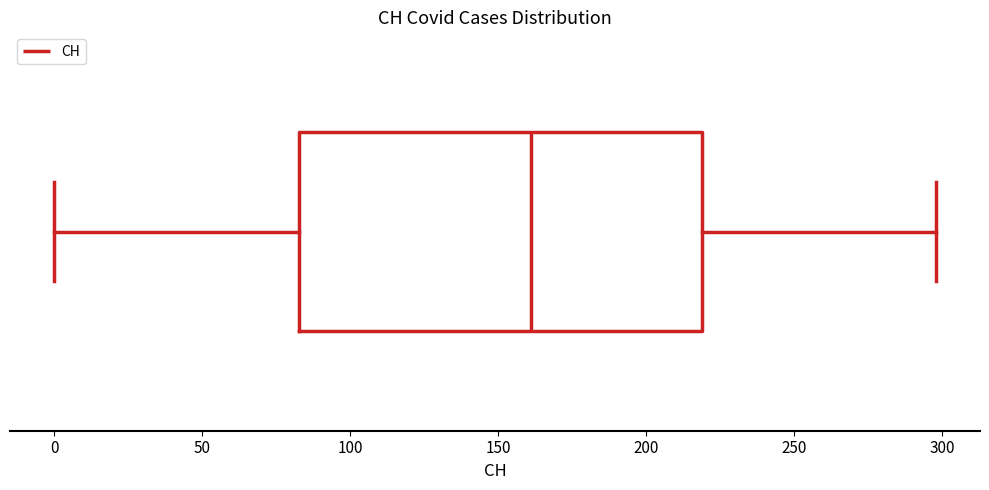

Read this box plot against the x-axis: the position of the median line, the range covered by the box, and the ends of both whiskers. The values are not printed on the chart, so give them approximately, as read against the axis.

median 160, box 85 to 220, whiskers 0 to 300